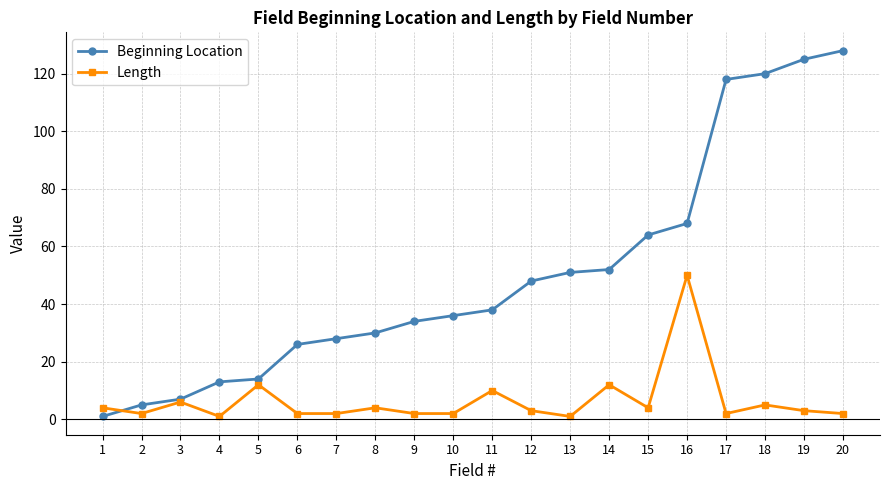

The Length series shows 2 at 7. True or false?

True